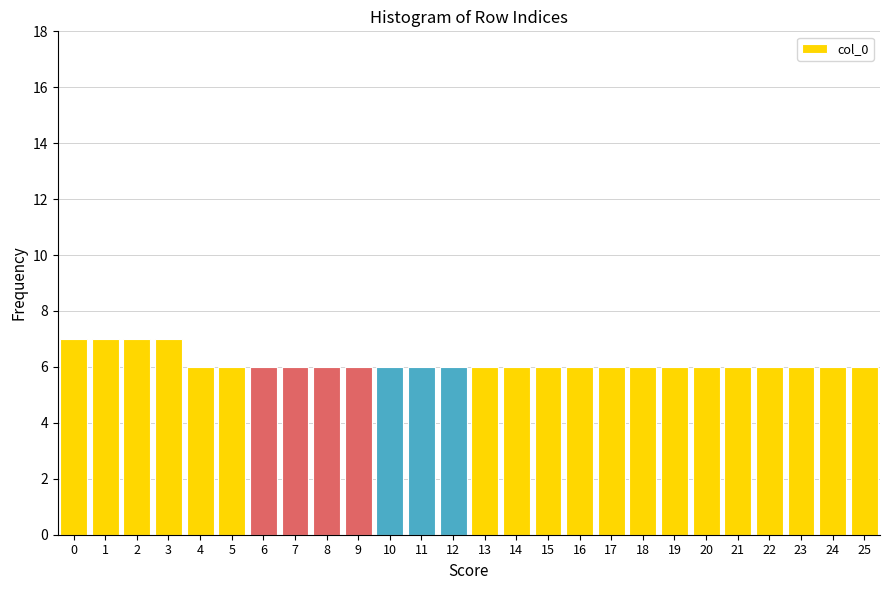

Reading left to right, list all the values displayed in this chart.

0=7	1=7	2=7	3=7	4=6	5=6	6=6	7=6	8=6	9=6	10=6	11=6	12=6	13=6	14=6	15=6	16=6	17=6	18=6	19=6	20=6	21=6	22=6	23=6	24=6	25=6